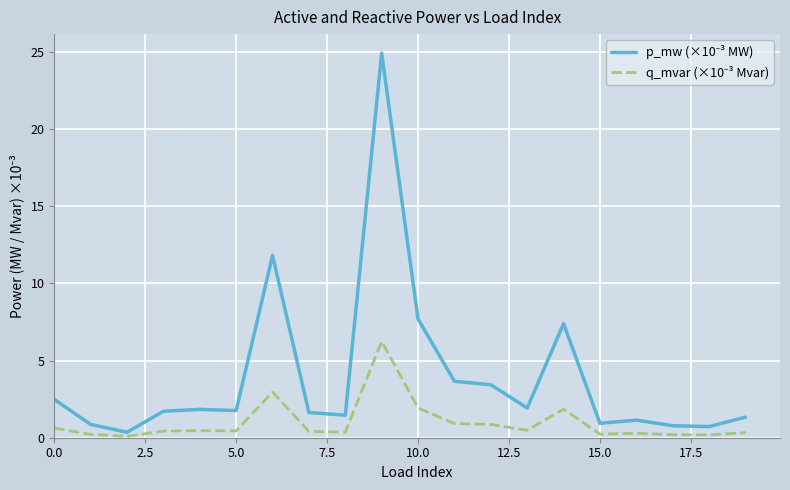

Does the chart display data point markers on the line(s)?

No